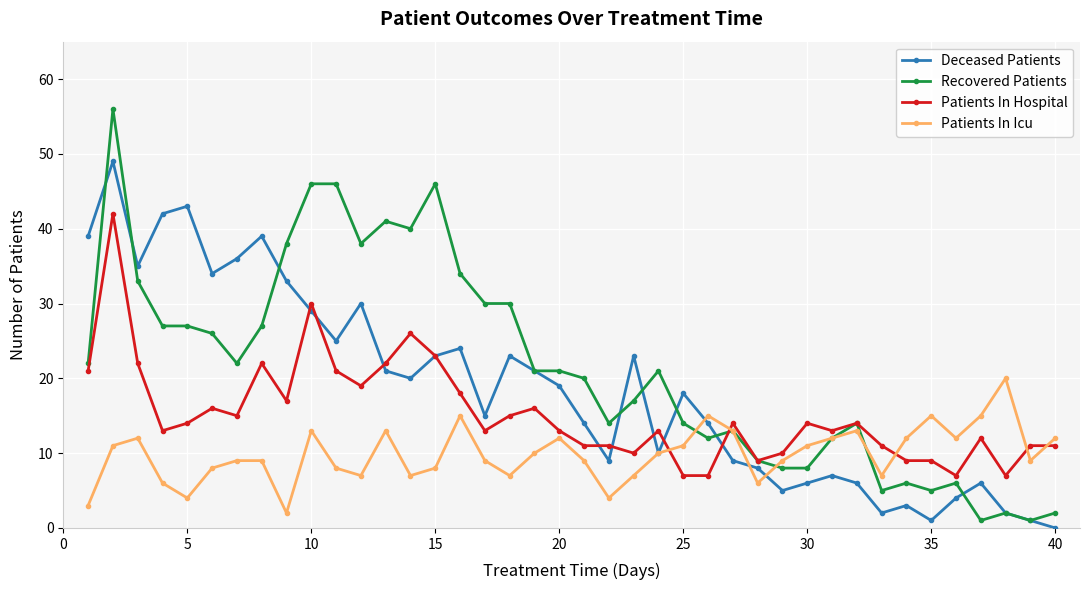

List the series in order of their peak value, lowest first.

Patients In Icu, Patients In Hospital, Deceased Patients, Recovered Patients